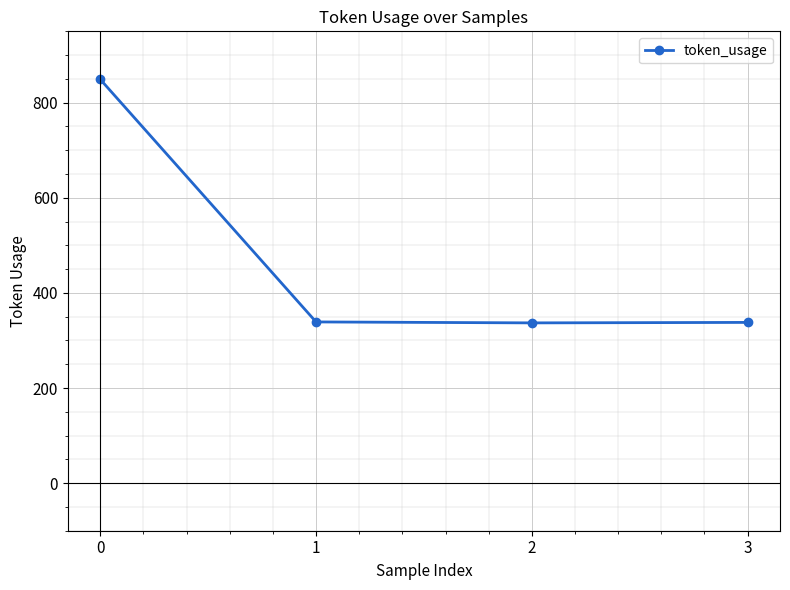

What is the minimum value shown in the chart?

337